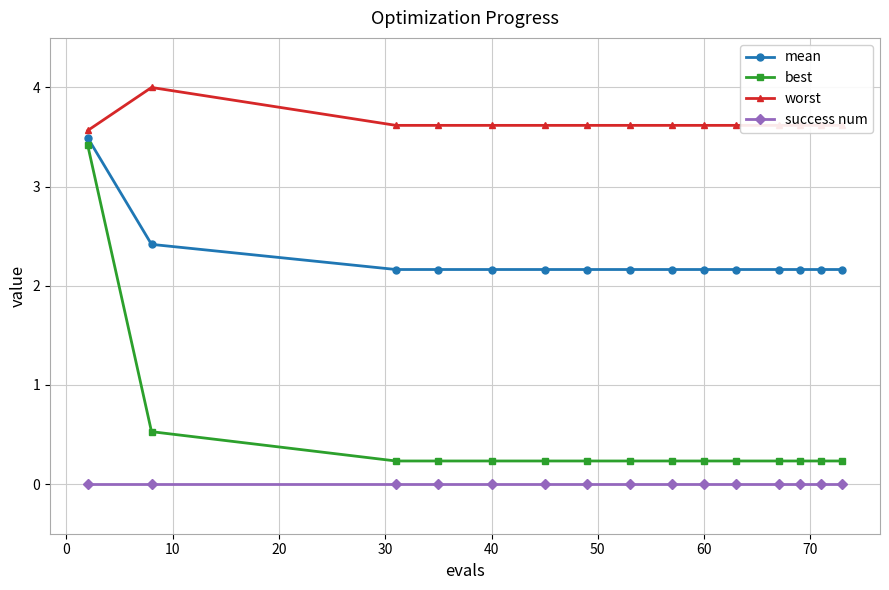

Which series has the largest range (max minus min)?

best